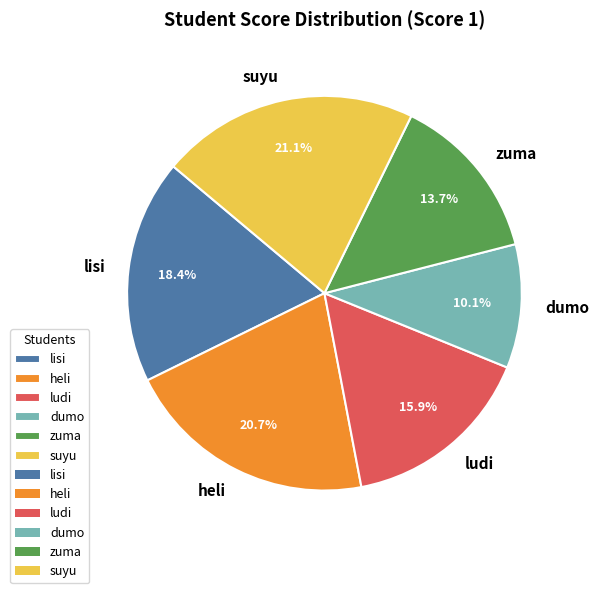

The heli slice represents 21% of the pie. True or false?

True